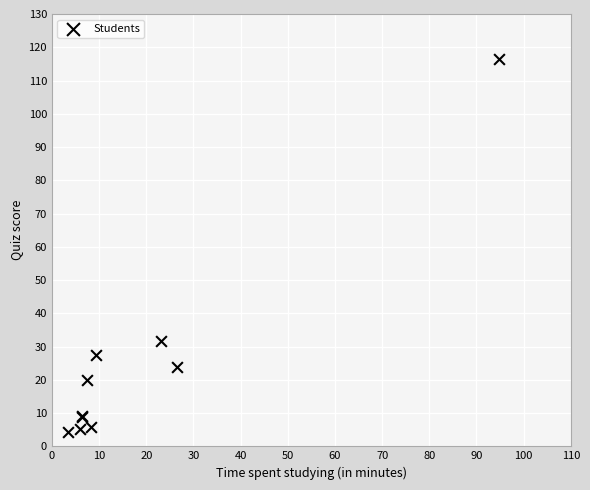

What Y value in the scatter plot is closest to 60?

31.6